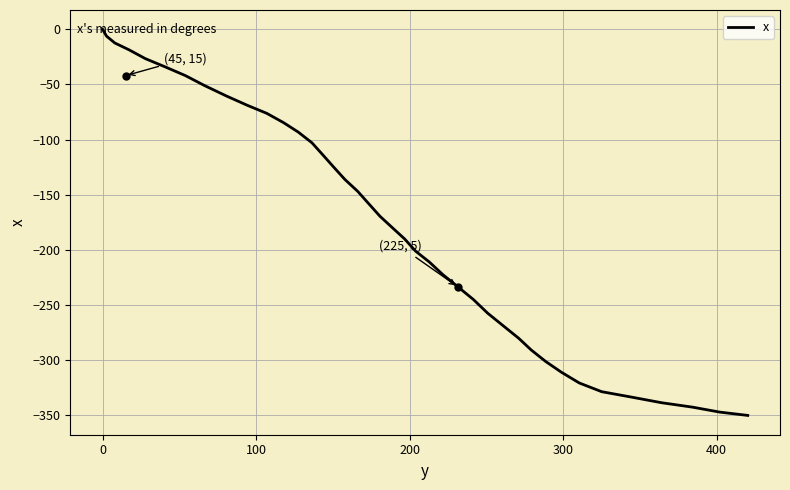

What is the difference between the maximum and minimum values?

350.0